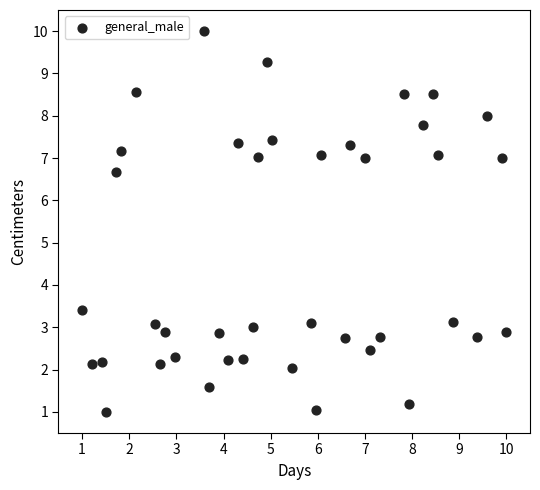

What is the range of X values (max minus min)?

9.0